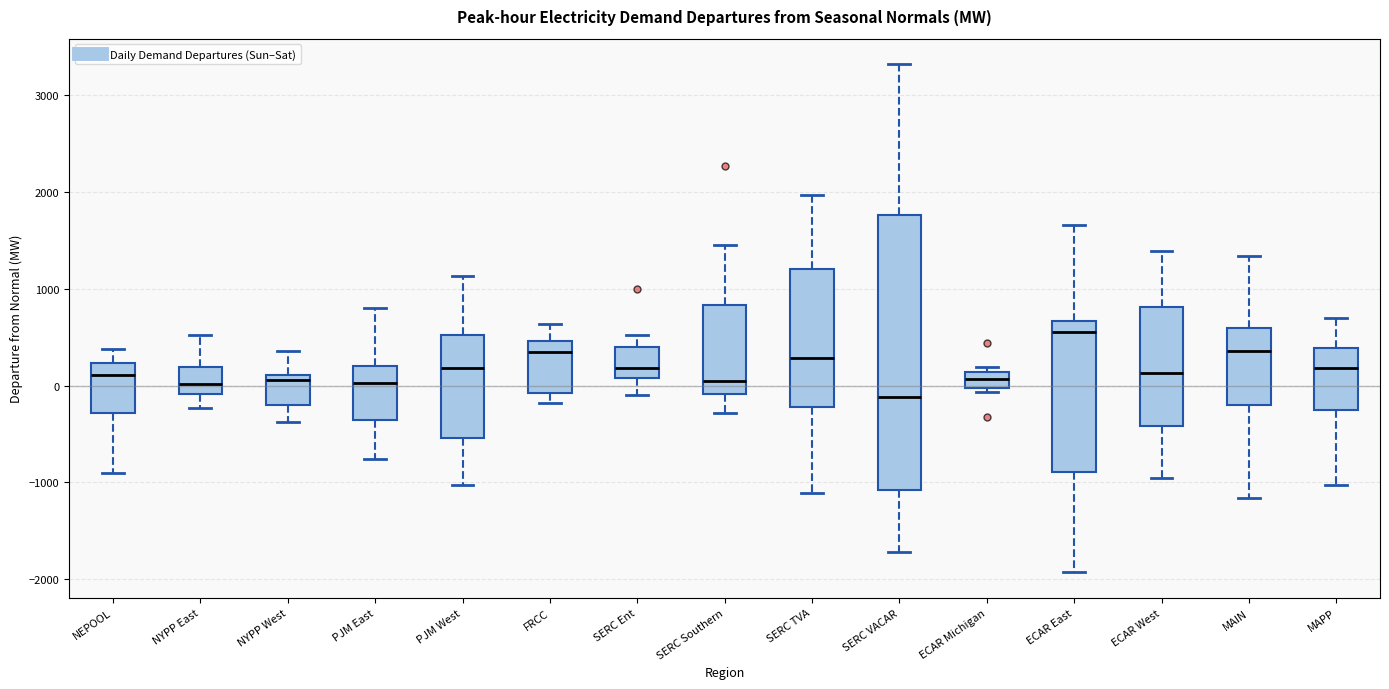

Comparing the boxes themselves (not the whiskers), which one is the tallest?

SERC VACAR